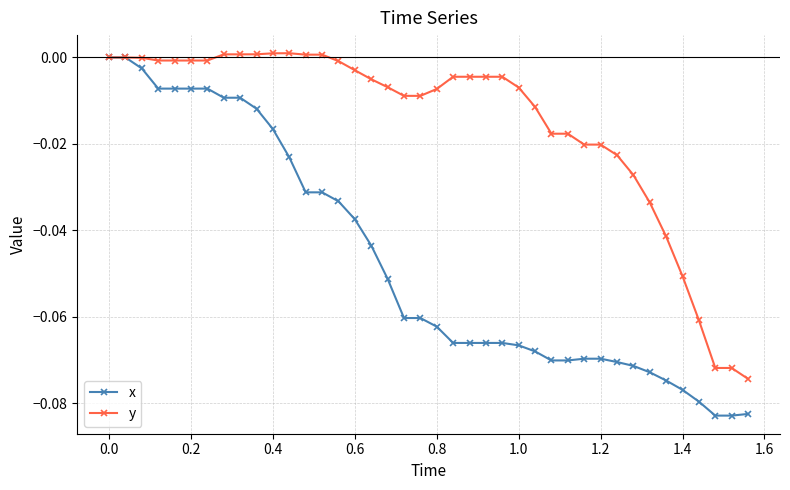

List the series in order of their overall mean, highest first.

y, x